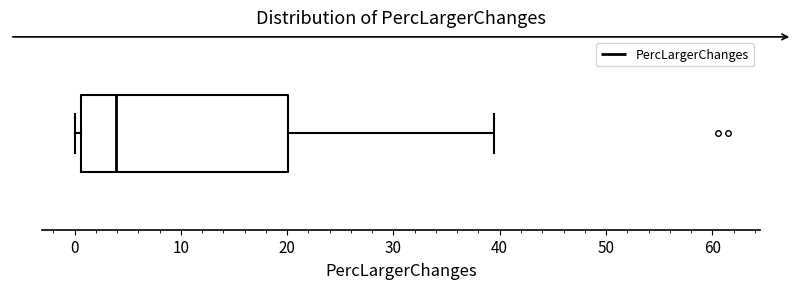

Read this box plot against the x-axis: the position of the median line, the range covered by the box, and the ends of both whiskers. The values are not printed on the chart, so give them approximately, as read against the axis.

median 4, box 1 to 20, whiskers 0 to 39